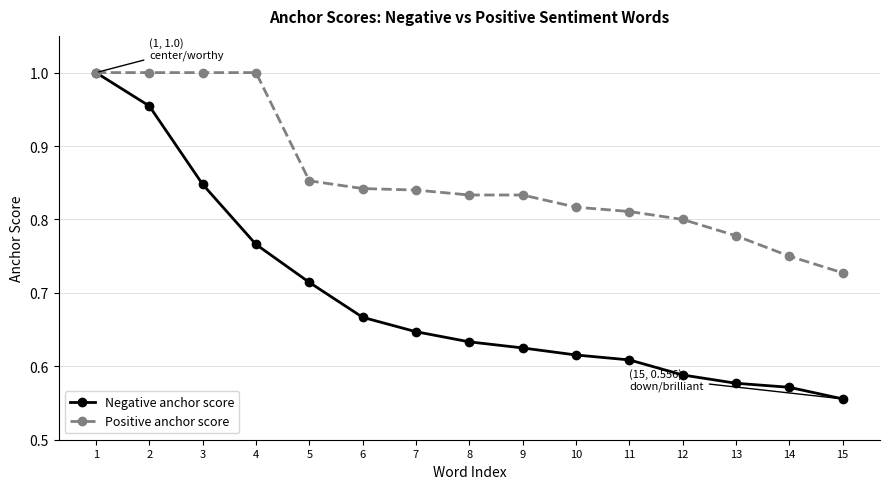

The value of Negative anchor score at 3 is 0.3. True or false?

False